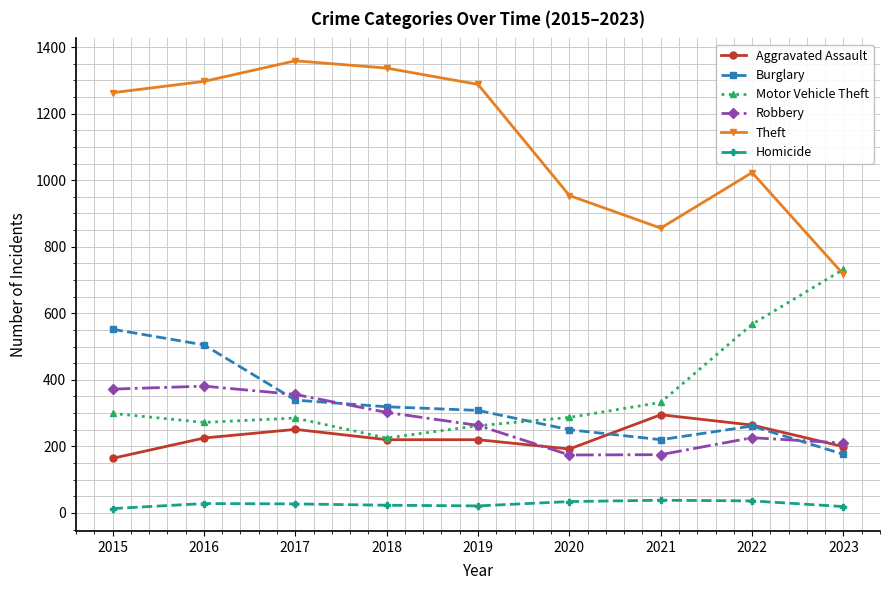

At which label does Aggravated Assault reach its minimum?

2015